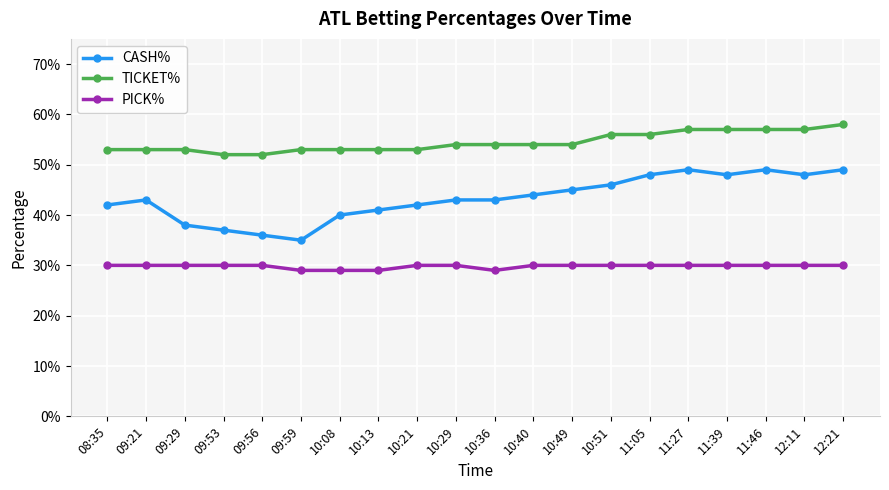

True or false: TICKET% and PICK% intersect in this chart.

False